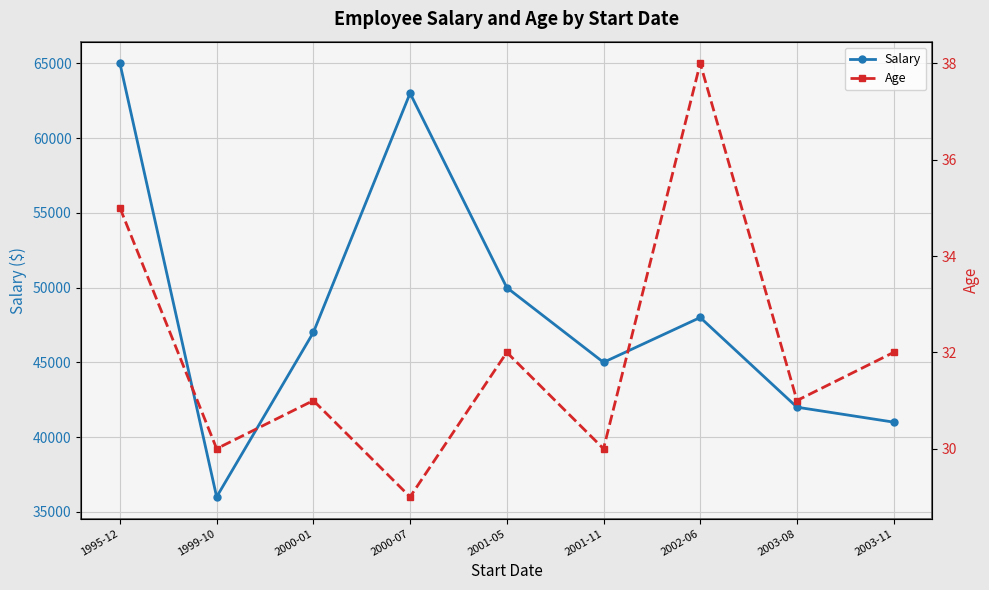

What is the value of the Age point at the 6th from the left?

30